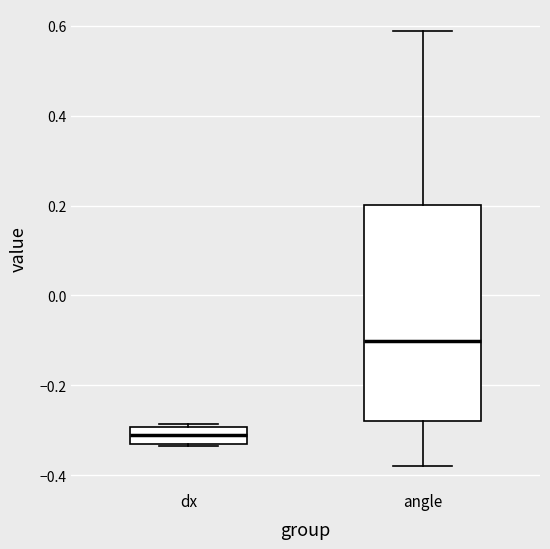

Which box has the lowest median line?

dx